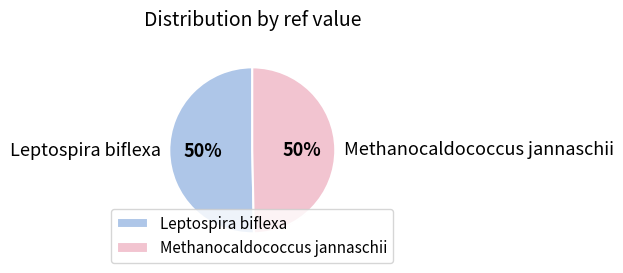

Approximately how many times larger is the value at Methanocaldococcus jannaschii compared to Leptospira biflexa?

1.0